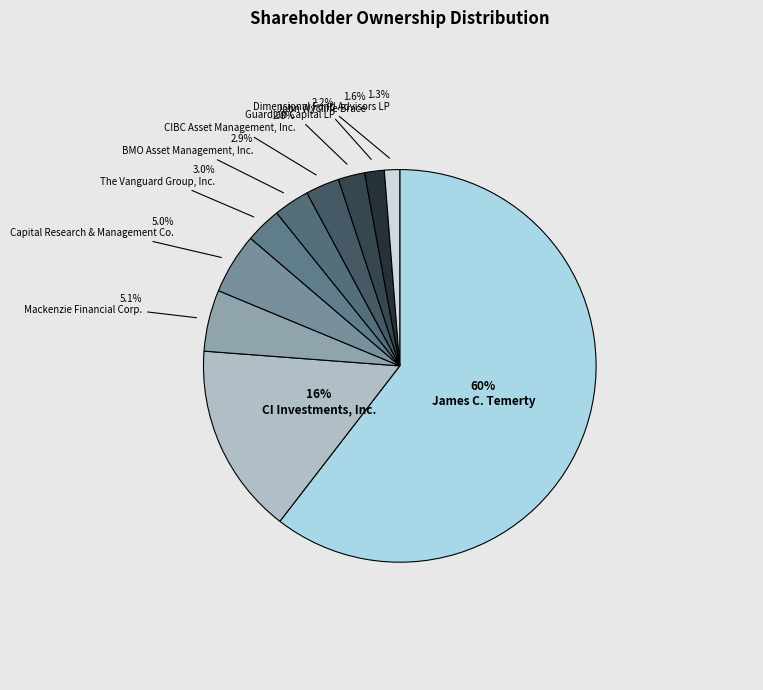

To the nearest percent, what is the combined percentage of CI Investments, Inc. and John Wycliffe Brace?

17%